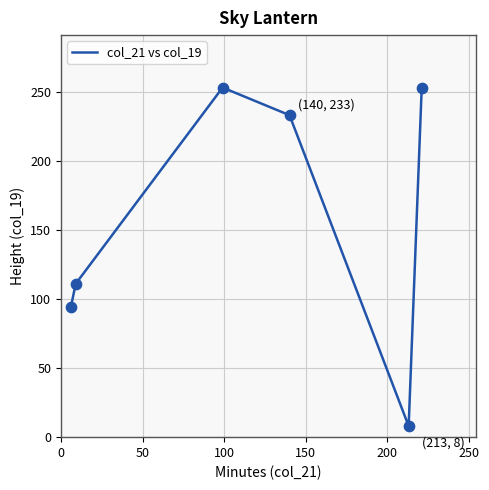

What is the average value?

159